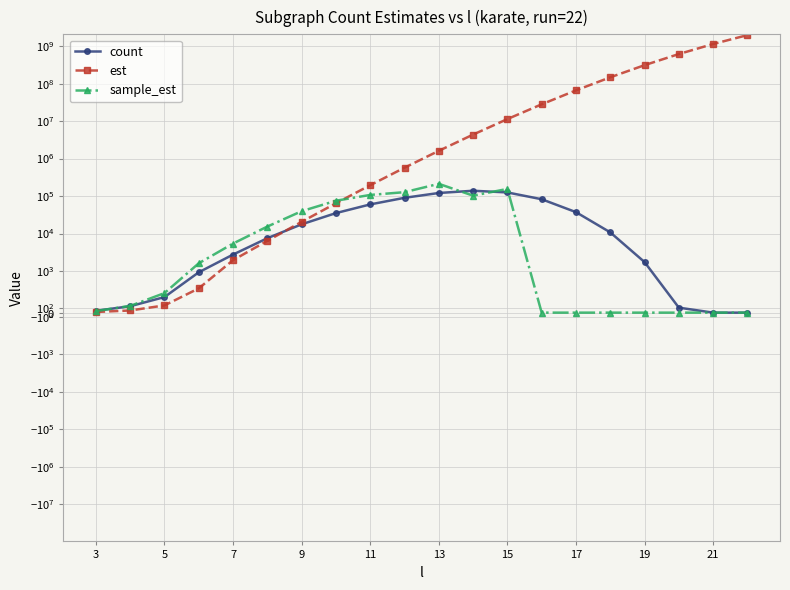

Is this an area chart (filled region under the line)?

No